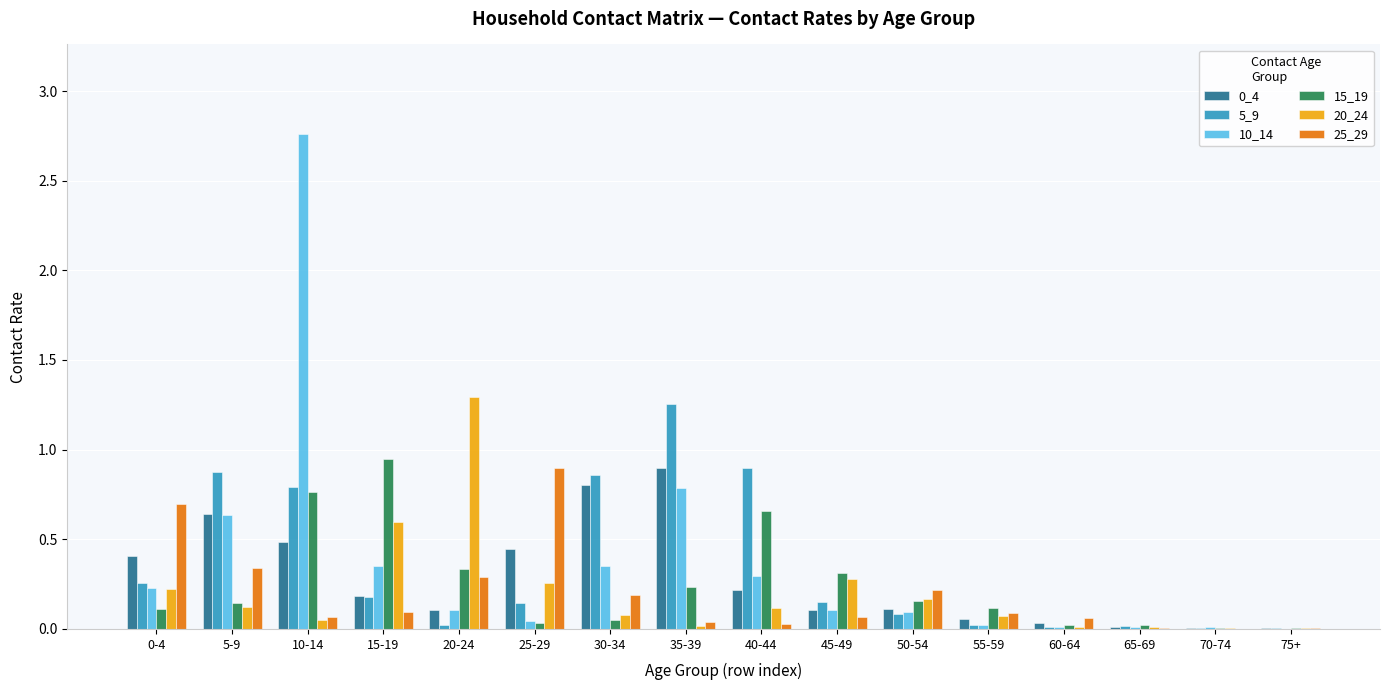

Which category has the highest value across all series?

10-14